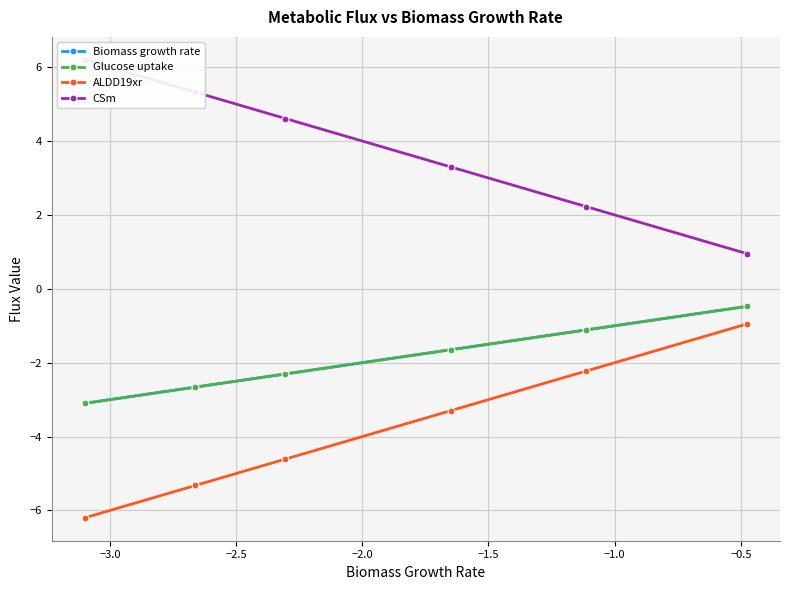

True or false: Biomass growth rate and ALDD19xr intersect in this chart.

False